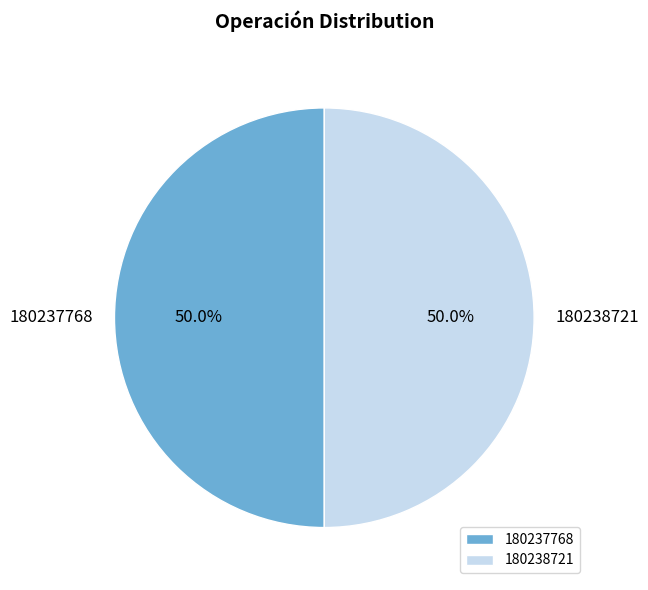

To the nearest percent, what portion does 180238721 represent?

50%